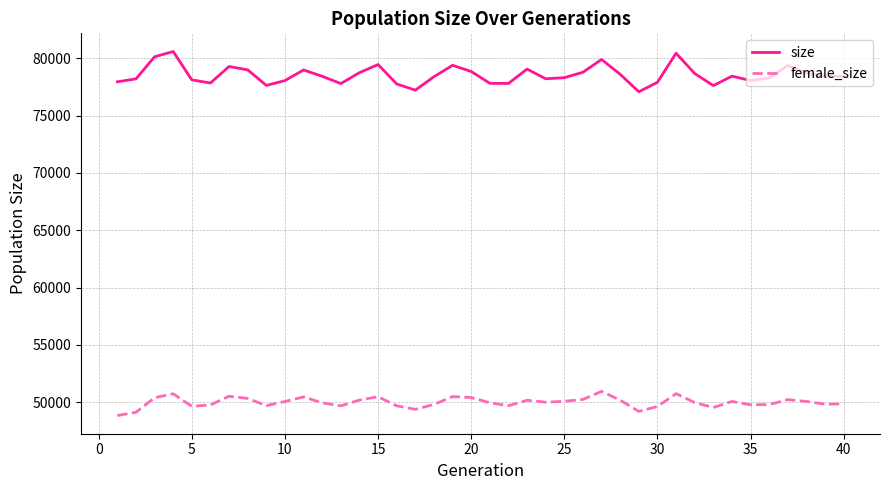

Count the number of data series in this chart.

2